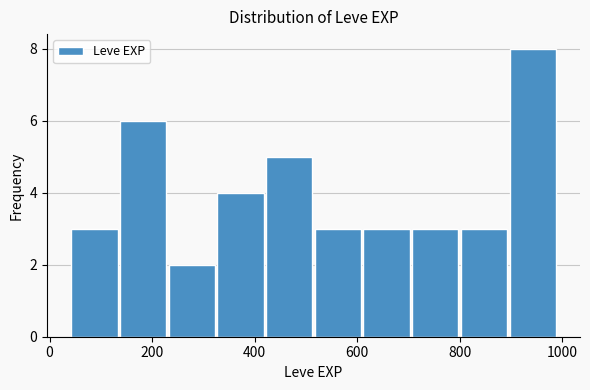

Reading left to right, list every bar in this chart as the range it spans on the x-axis followed by its height. Neither the bar edges nor the heights are printed on the chart, so give them approximately, as read against the axes.

40 to 135: 3
135 to 230: 6
230 to 325: 2
325 to 420: 4
420 to 515: 5
515 to 610: 3
610 to 705: 3
705 to 800: 3
800 to 895: 3
895 to 990: 8